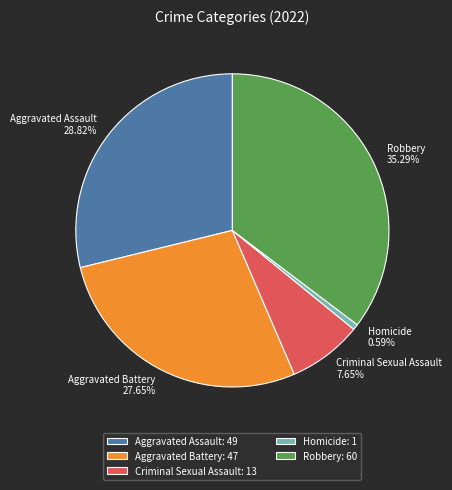

Is the sum of Aggravated Assault and Aggravated Battery greater than half?

Yes